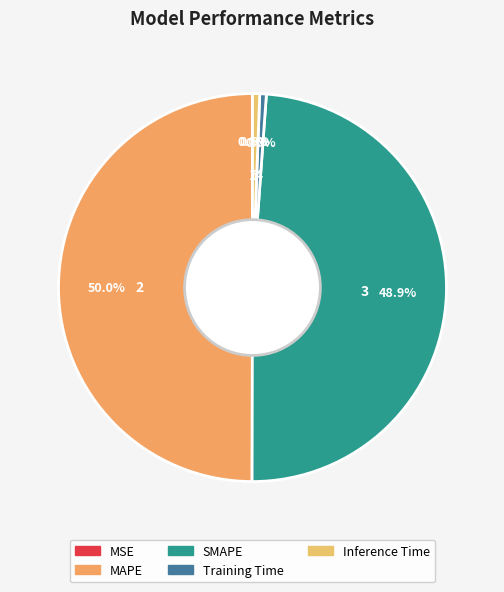

Is there a majority slice in this chart?

No